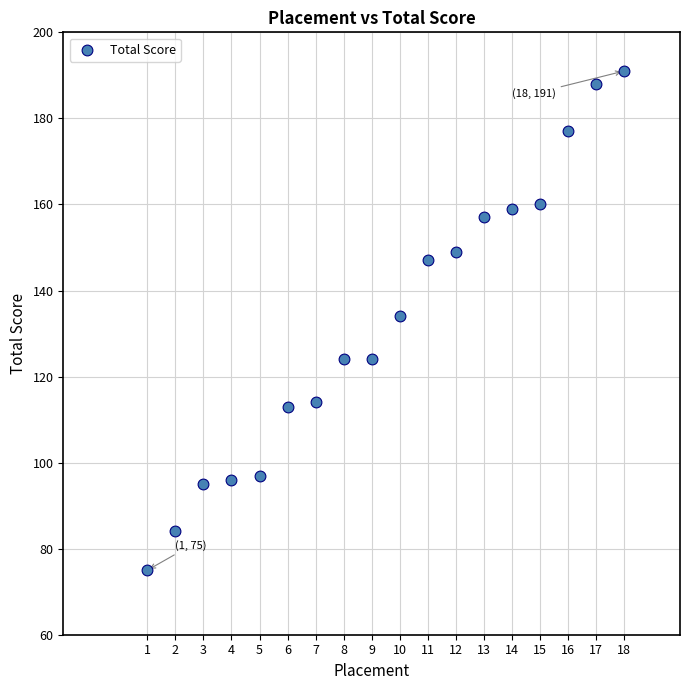

What is the range of Y values (max minus min)?

116